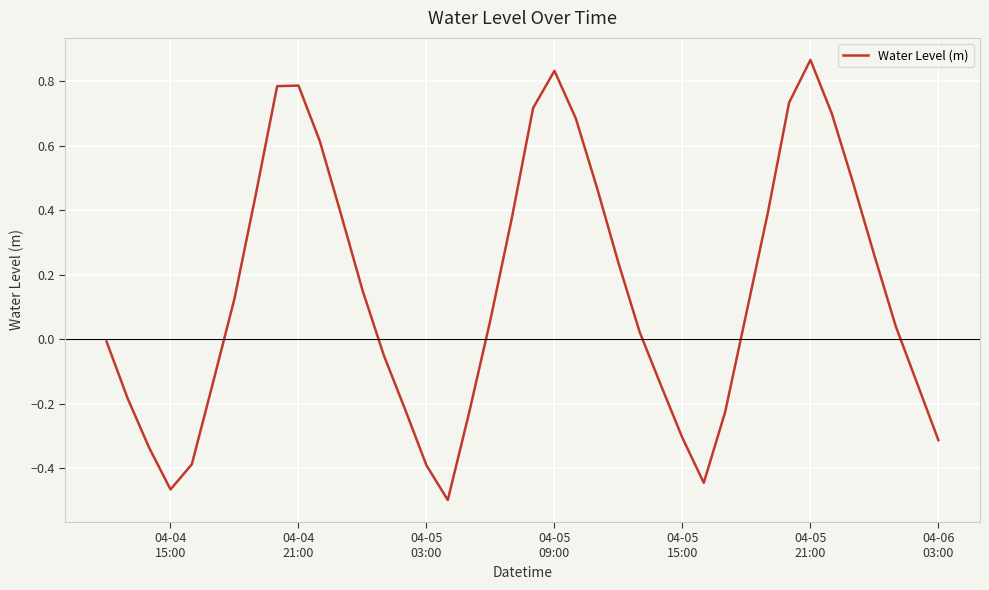

Does the chart have visible grid lines?

Yes